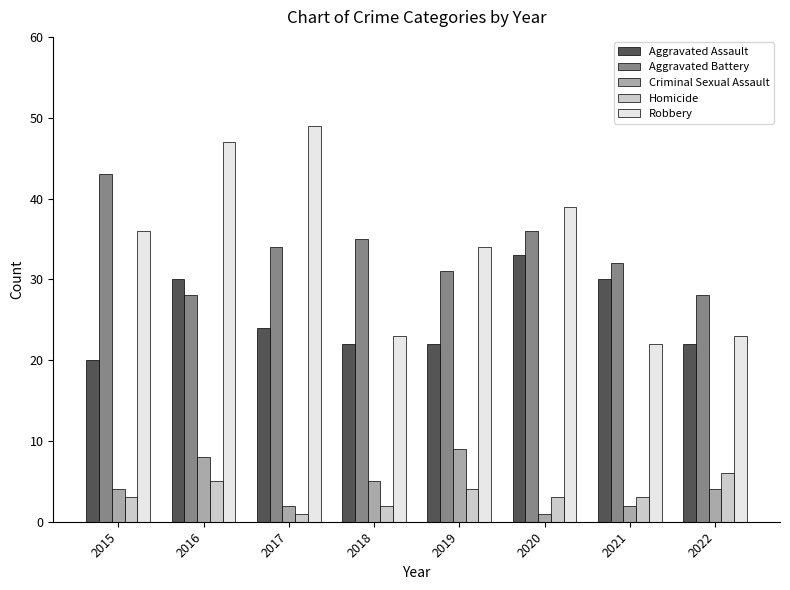

What is the approximate value of Aggravated Battery at 2015?

43